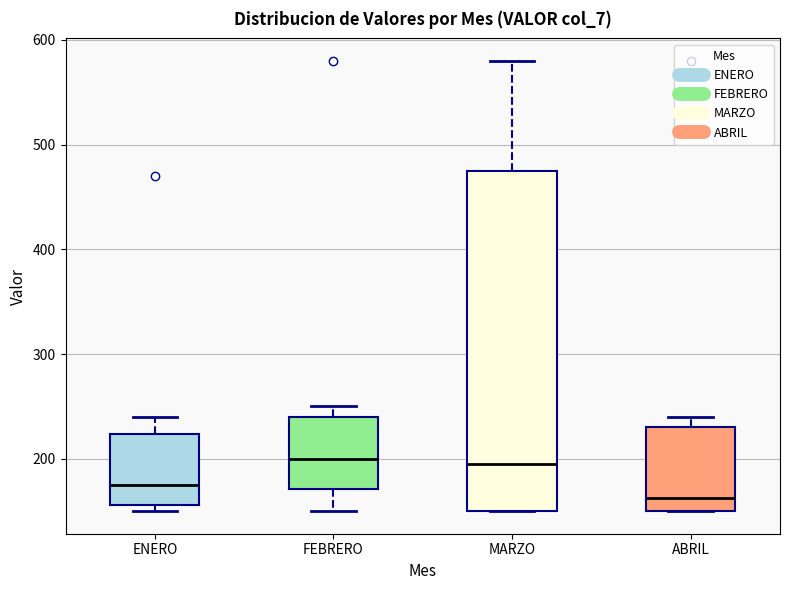

Where is the upper edge of the box for ABRIL on the y-axis? The values are not printed on the chart, so give them approximately, as read against the axis.

230